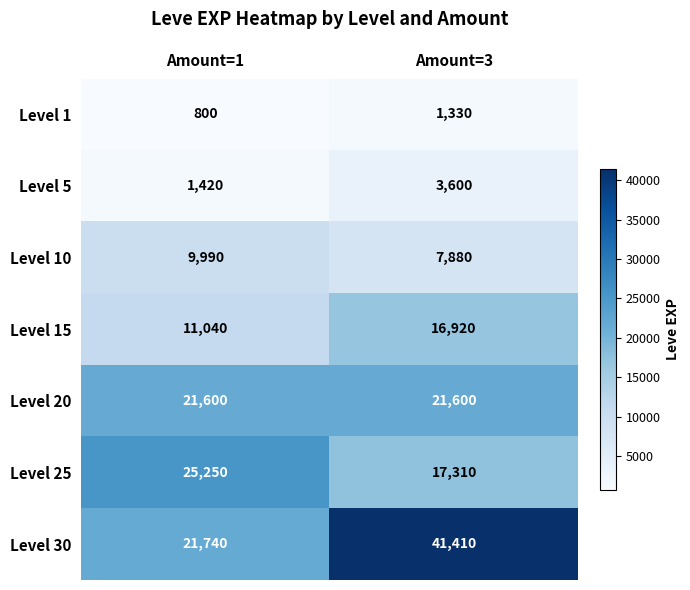

What is the difference between the Level 25 values at Amount=3 and Amount=1?

7940